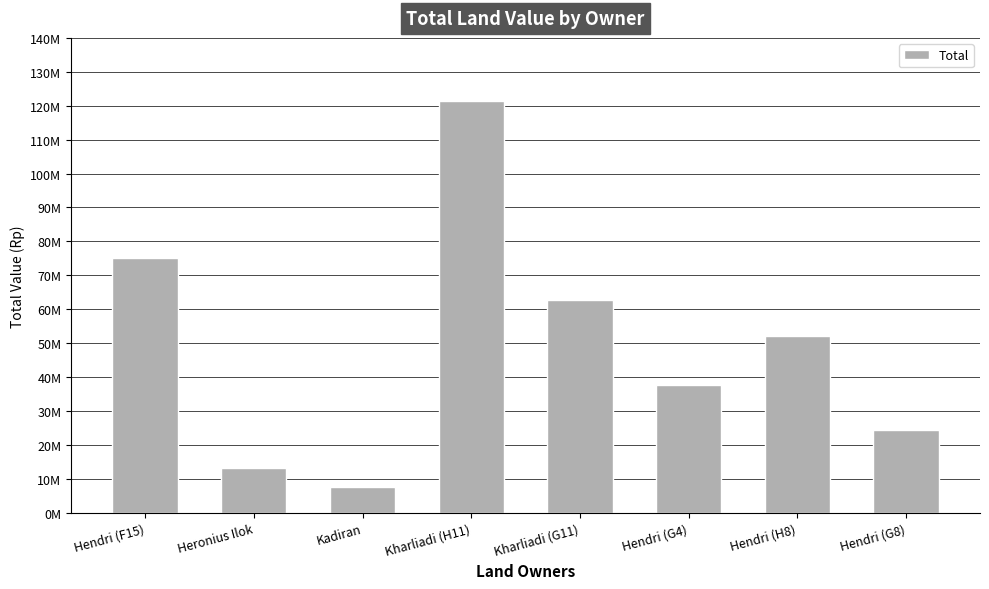

What is the ratio of the value at Hendri (G8) to the value at Kharliadi (G11)?

0.4